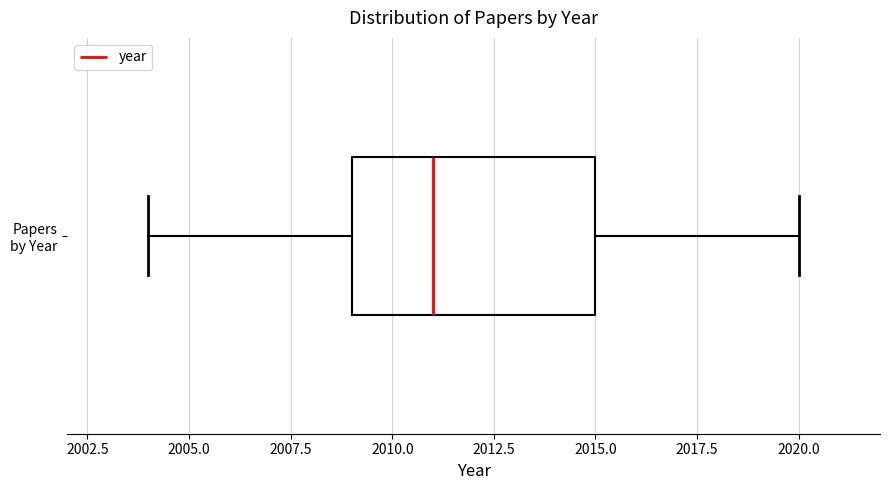

Transcribe this box plot: give where the median line is, the range the box spans, and where the two whiskers end, as read against the x-axis. The values are not printed on the chart, so give them approximately, as read against the axis.

median 2011, box 2009 to 2015, whiskers 2004 to 2020